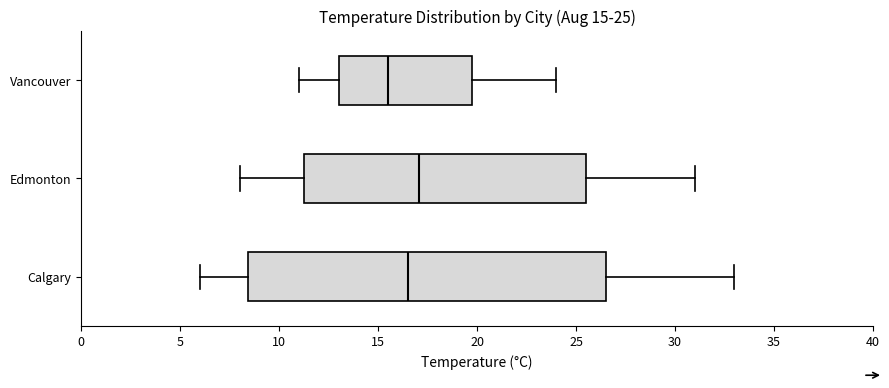

Which box's median line is the furthest to the right?

Edmonton